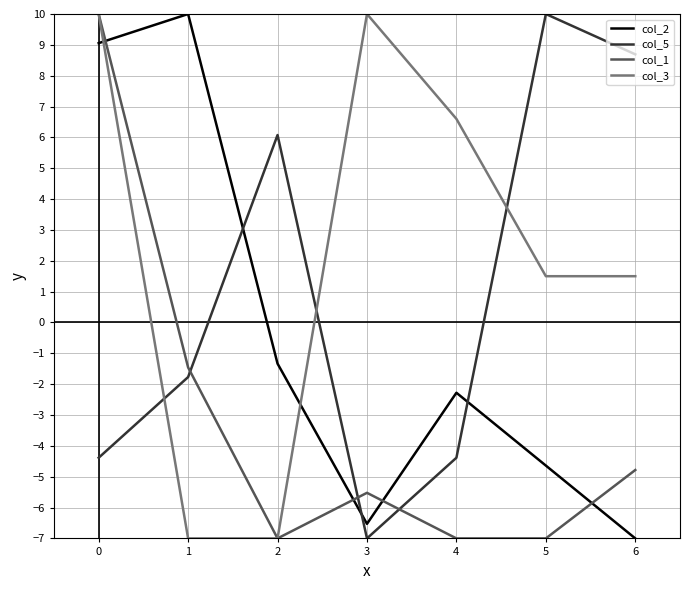

Rank the series by their average value, from lowest to highest.

col_1, col_2, col_5, col_3